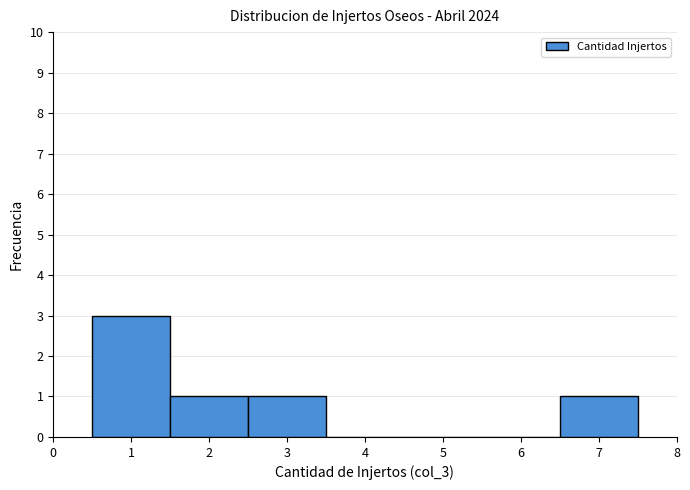

Over which range of the x-axis is the bar tallest?

0.5 to 1.5